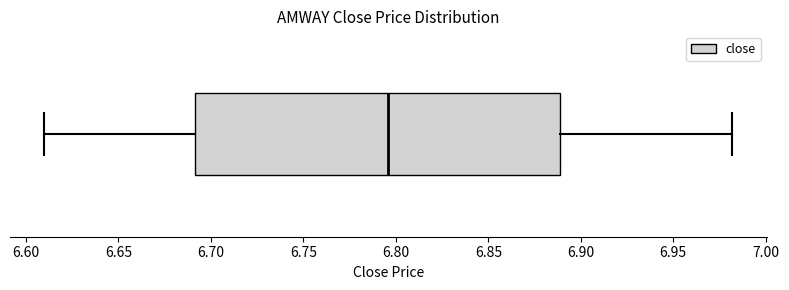

Read this box plot against the x-axis: the position of the median line, the range covered by the box, and the ends of both whiskers. The values are not printed on the chart, so give them approximately, as read against the axis.

median 6.795, box 6.690 to 6.890, whiskers 6.610 to 6.980